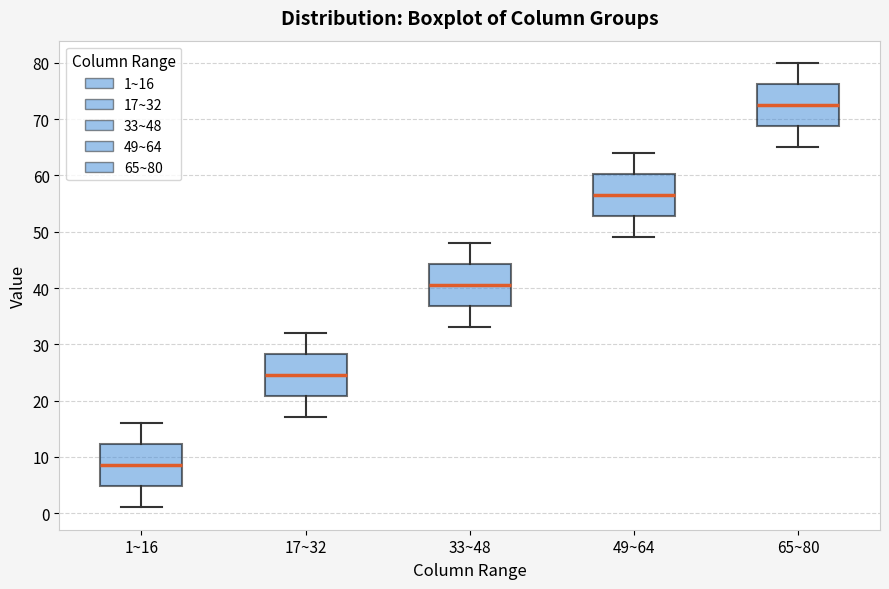

Where does the upper whisker of the box for 33~48 end on the y-axis? The values are not printed on the chart, so give them approximately, as read against the axis.

48